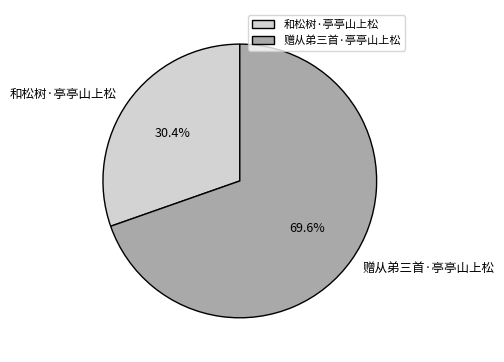

Count the number of slices in the pie.

2